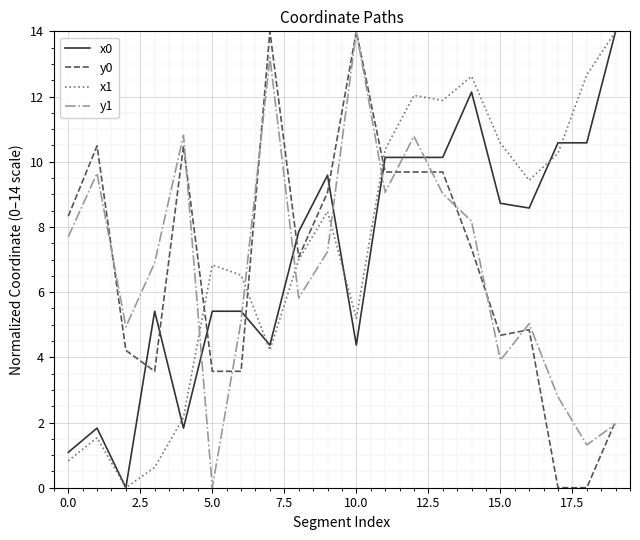

Which series ends up on top after the final intersection of x0 and y0?

x0